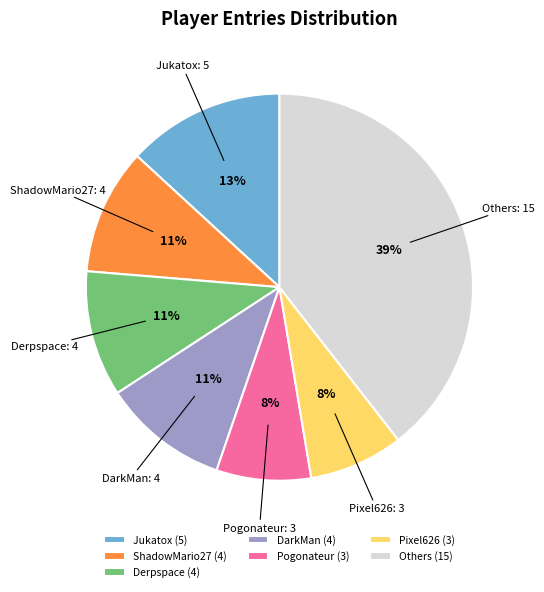

Is the sum of Jukatox and Derpspace greater than half?

No